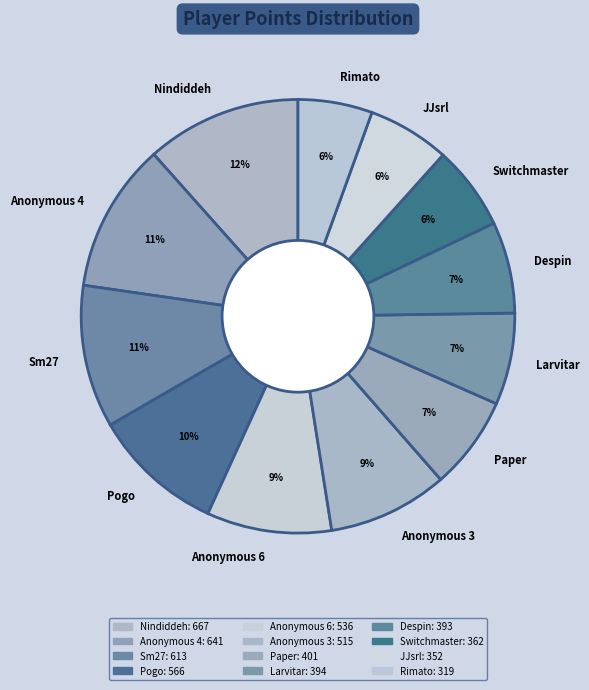

How many slices are in this pie chart?

12